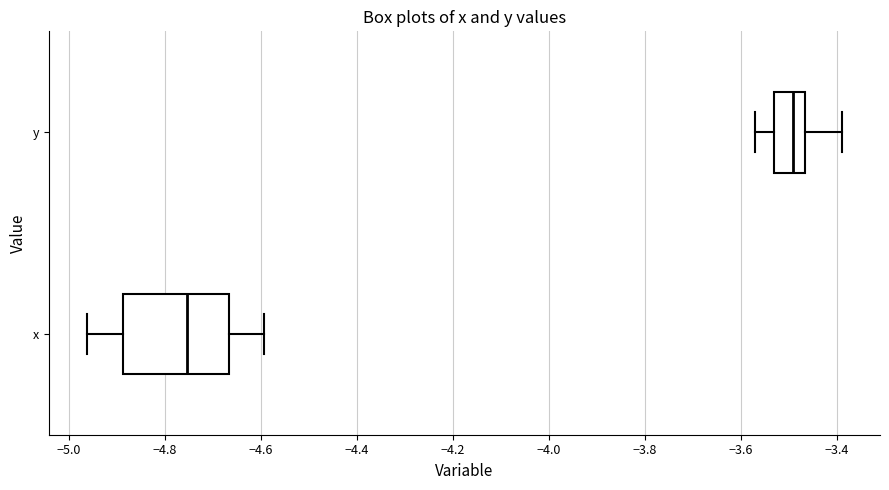

Reading bottom to top, transcribe this box plot: for each box, give where its median line is, the range the box spans, and where its two whiskers end, as read against the x-axis. The values are not printed on the chart, so give them approximately, as read against the axis.

x: median -4.76, box -4.88 to -4.66, whiskers -4.96 to -4.60
y: median -3.50, box -3.52 to -3.46, whiskers -3.58 to -3.38